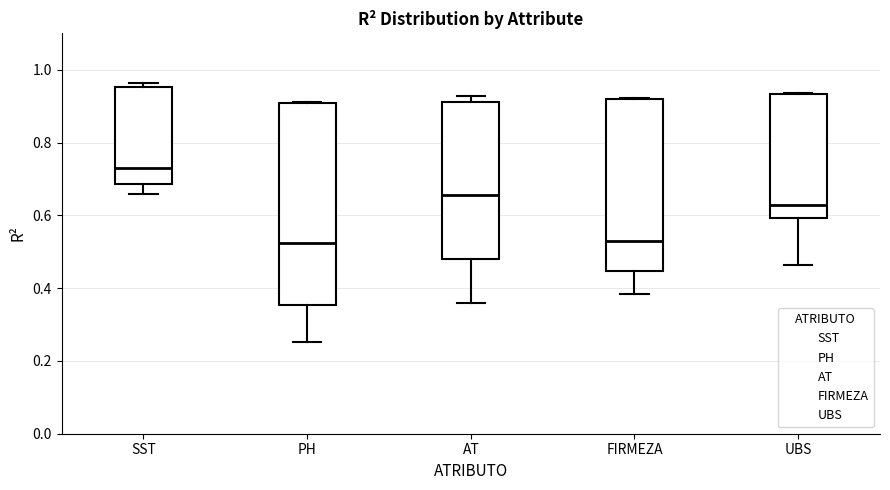

Which box's median line is the highest?

SST